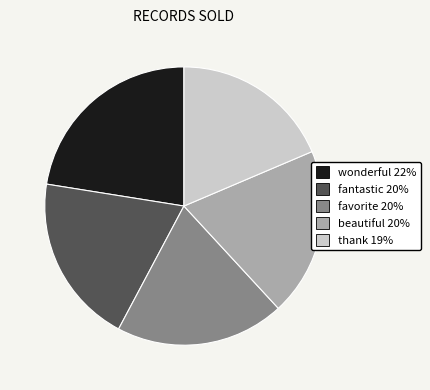

How many segments does this pie chart have?

5